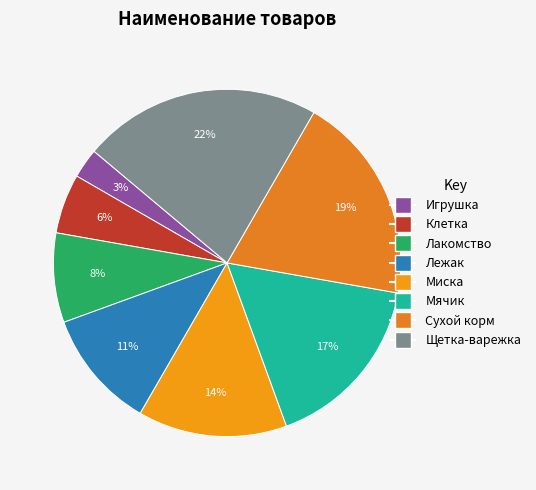

How many segments does this pie chart have?

8